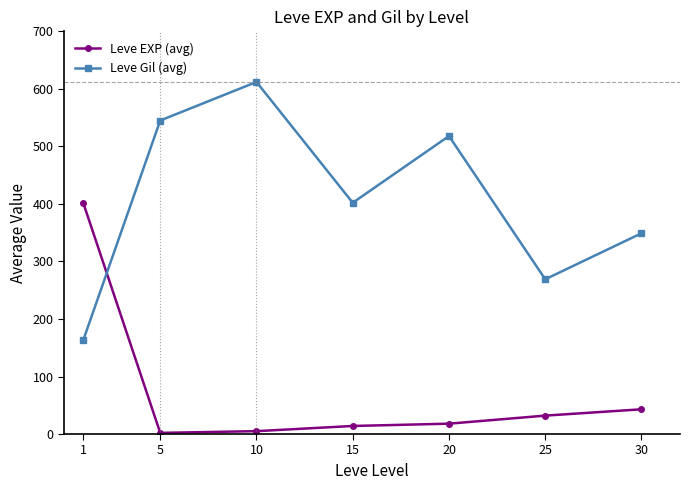

The Leve Gil (avg) series shows 518 at 20. True or false?

True